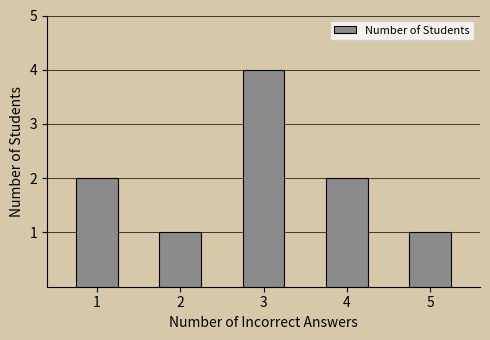

Reading right to left, transcribe all the data shown in this chart.

1	2	4	1	2